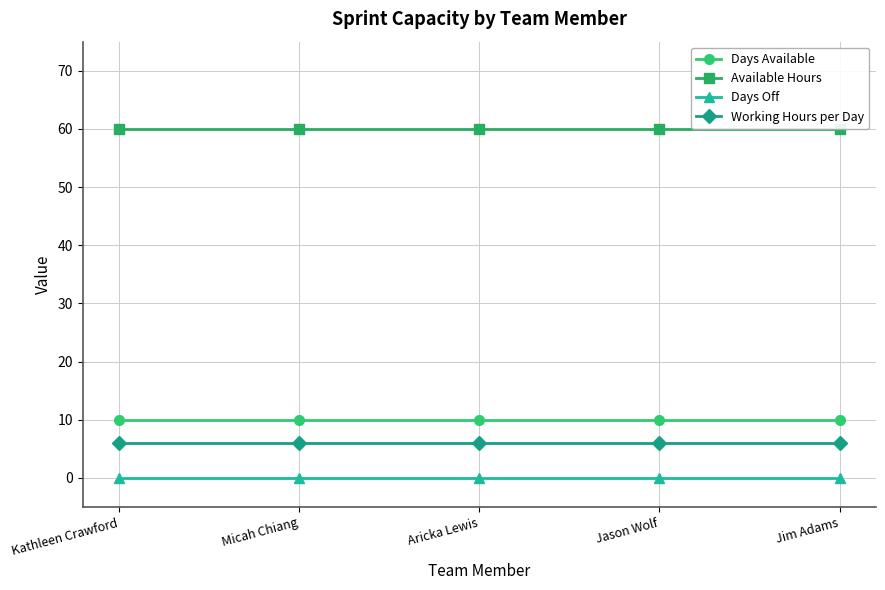

At how many categories does at least one series exceed 29?

5